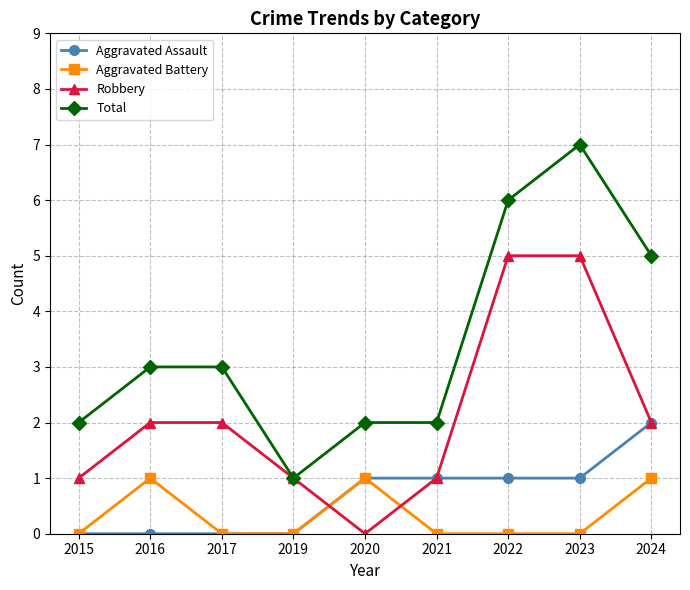

Reading right to left, list all the values displayed in this chart.

Aggravated Assault: 2	1	1	1	1	0	0	0	0
Aggravated Battery: 1	0	0	0	1	0	0	1	0
Robbery: 2	5	5	1	0	1	2	2	1
Total: 5	7	6	2	2	1	3	3	2